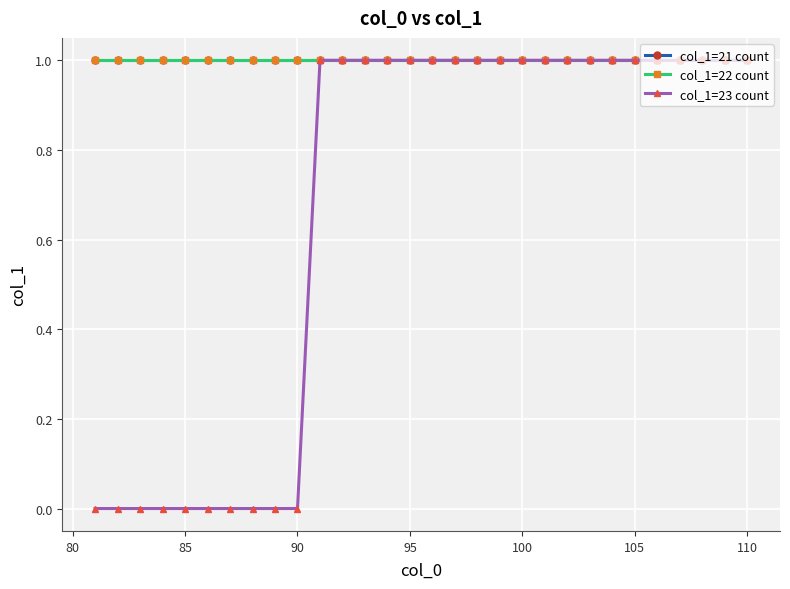

True or false: col_1=23 count and col_1=22 count cross at least once.

False